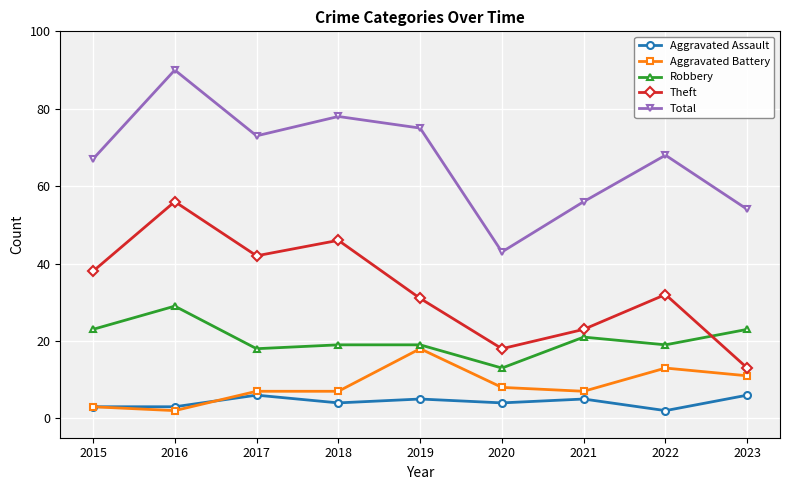

What is the difference between the Robbery values at 2016 and 2017?

11